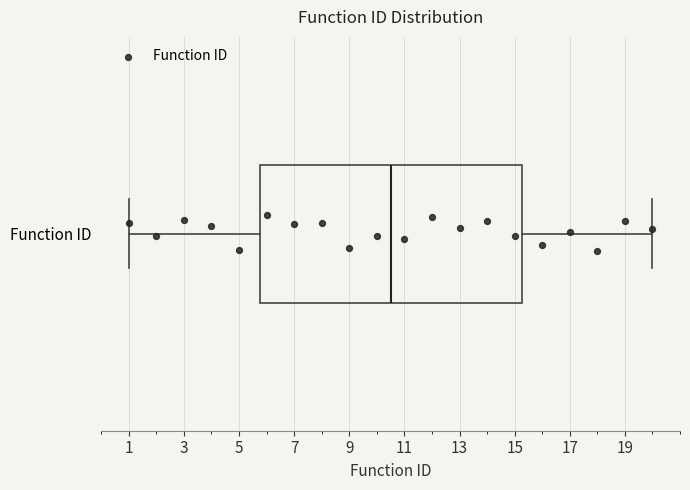

Where is the right edge of the box for Function ID on the x-axis? The values are not printed on the chart, so give them approximately, as read against the axis.

15.2